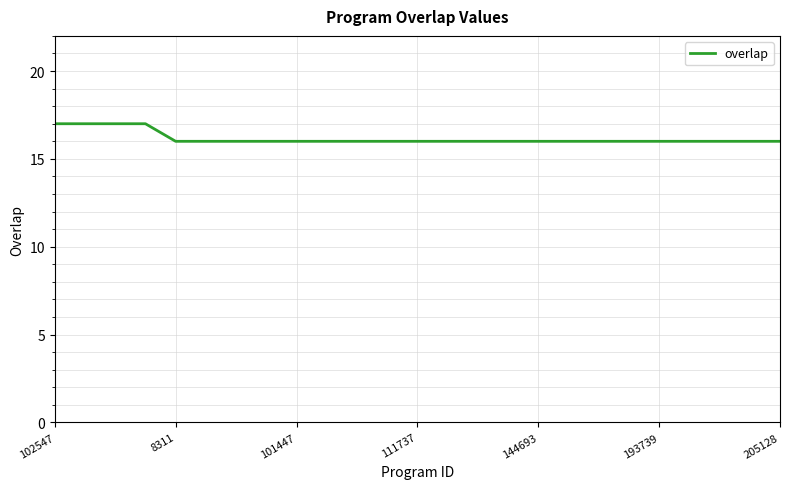

What is the greatest value displayed?

17